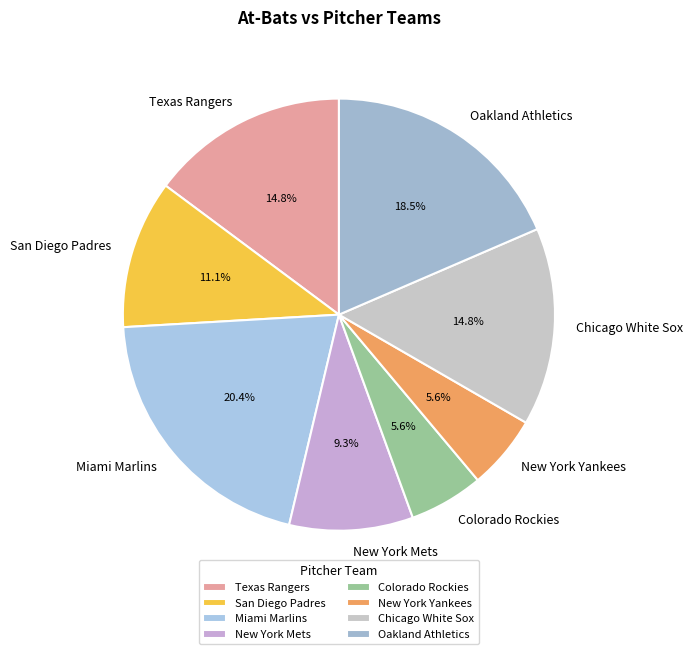

Does any single category account for the majority?

No